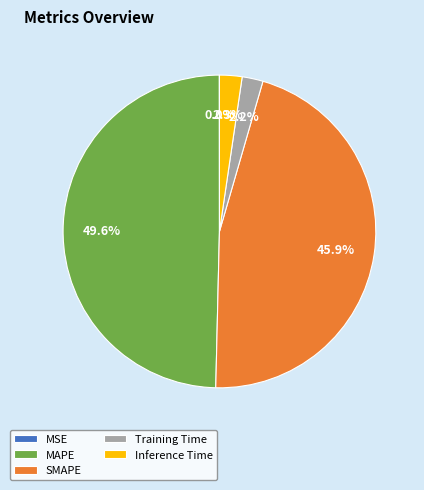

Does any single category account for the majority?

No